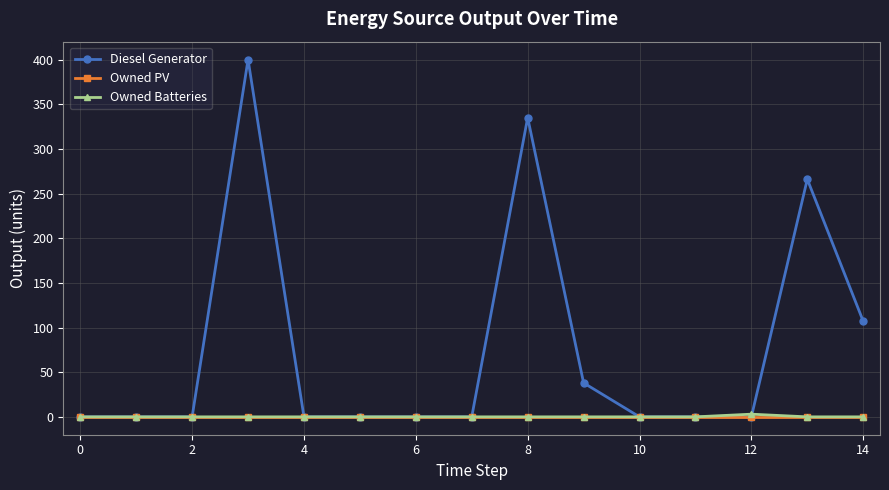

Which series has the largest range (max minus min)?

Diesel Generator